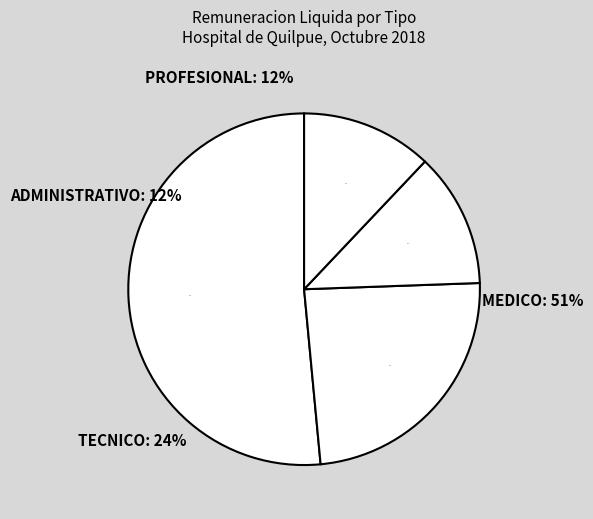

Which category has the smallest portion of the pie?

ADMINISTRATIVO